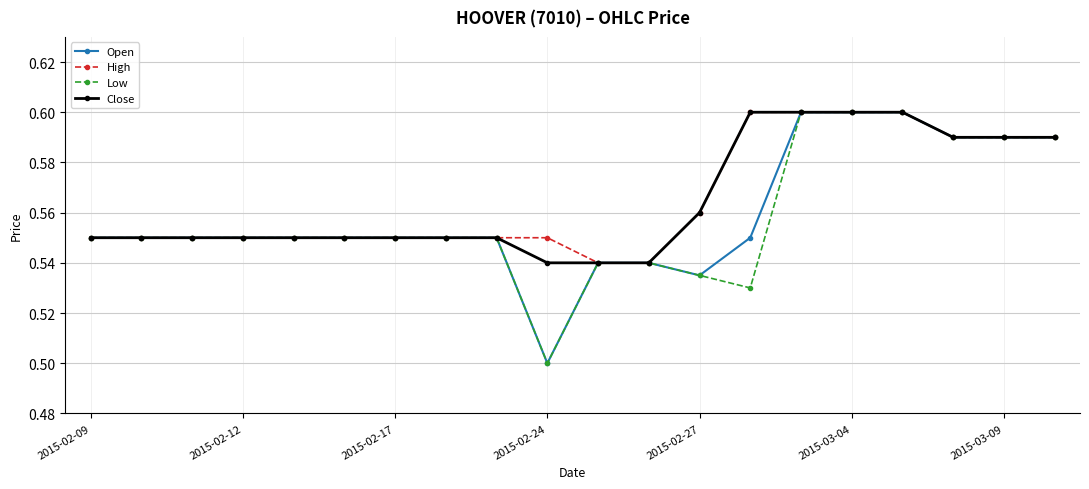

How many Close values are between 0 and 1?

20